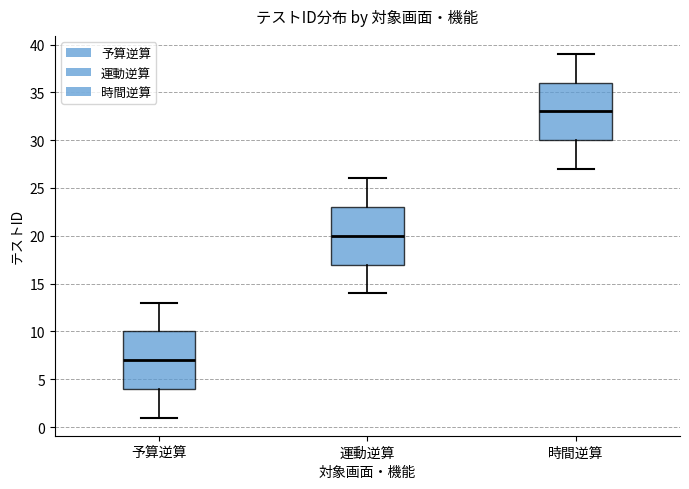

Reading left to right, transcribe this box plot: for each box, give where its median line is, the range the box spans, and where its two whiskers end, as read against the y-axis. The values are not printed on the chart, so give them approximately, as read against the axis.

予算逆算: median 7, box 4 to 10, whiskers 1 to 13
運動逆算: median 20, box 17 to 23, whiskers 14 to 26
時間逆算: median 33, box 30 to 36, whiskers 27 to 39